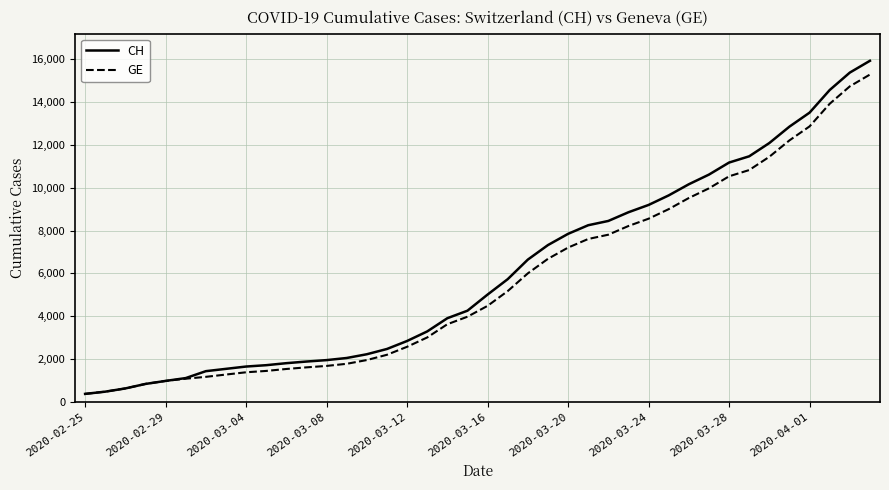

Which series has the widest spread of values?

CH